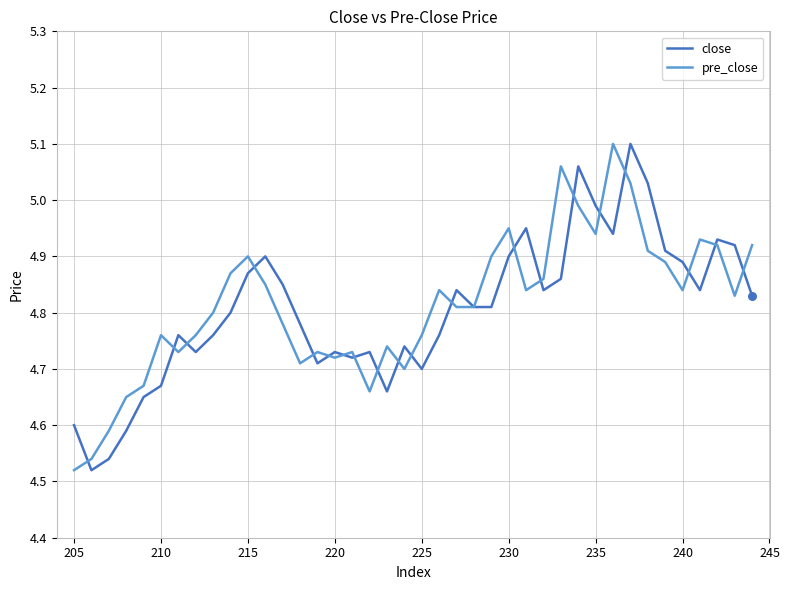

Which series has the largest Y range (max minus min)?

close